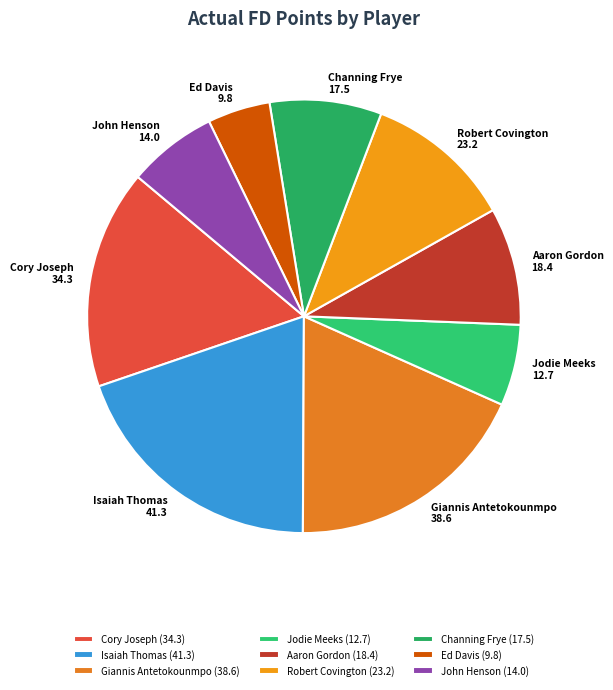

Combined, do John Henson and Robert Covington account for over 50%?

No